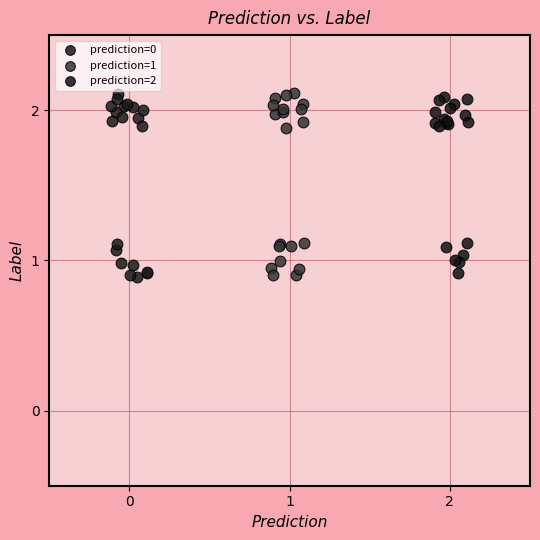

What are all the series names shown in the legend?

prediction=0, prediction=1, prediction=2